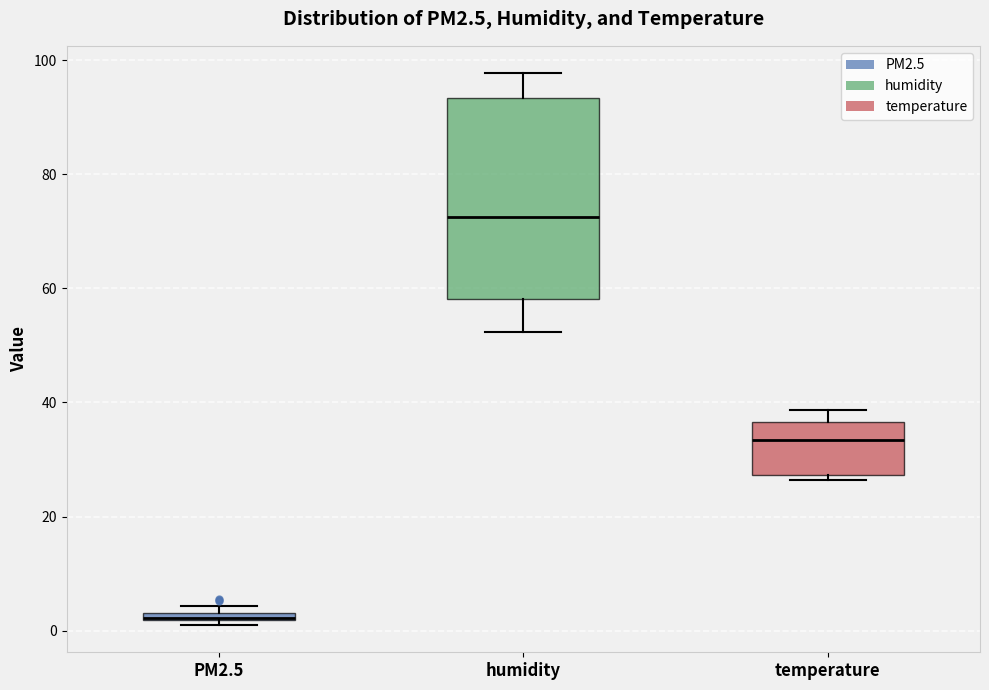

Which box is the tallest, from its lower edge to its upper edge?

humidity